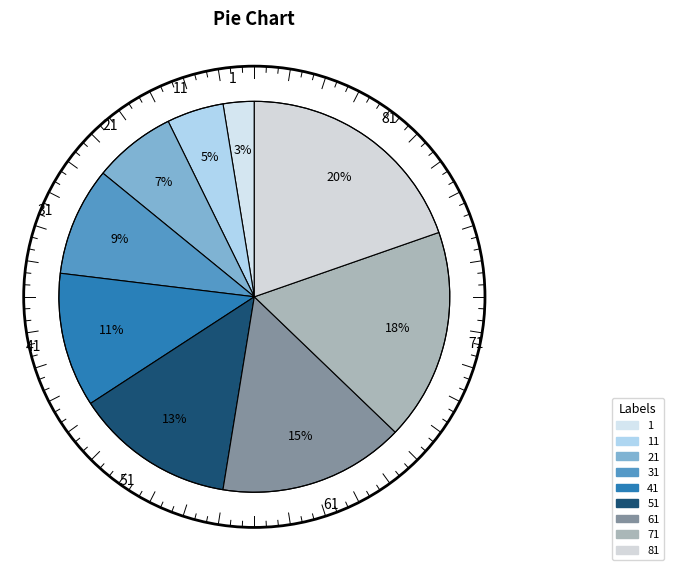

Does 31 account for over 50% of the chart?

No